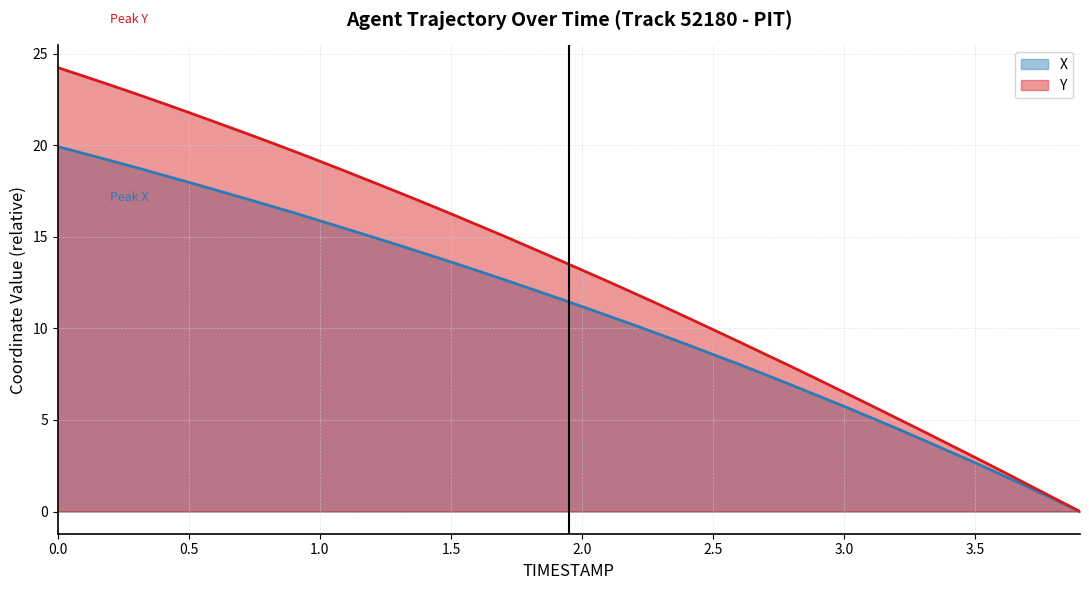

What is the sum of the Y values at 3.6 and 2.7?

10.8